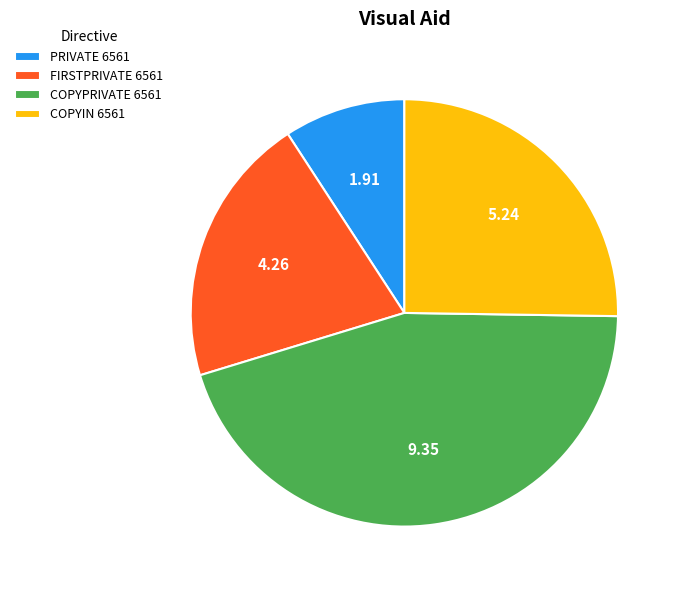

How many slices are in this pie chart?

4